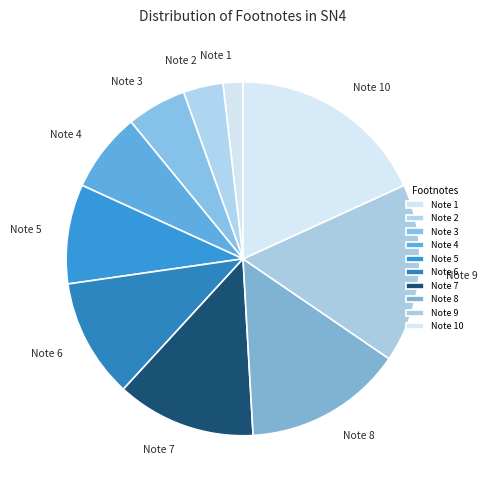

What is the smallest slice in the pie chart?

Note 1